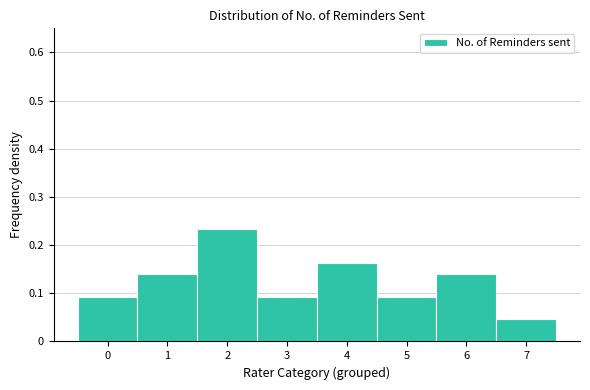

Reading left to right, list every bar in this chart as the range it spans on the x-axis followed by its height. The values are not printed on the chart, so give them approximately, as read against the axis.

-0.5 to 0.5: 0.09
0.5 to 1.5: 0.14
1.5 to 2.5: 0.23
2.5 to 3.5: 0.09
3.5 to 4.5: 0.16
4.5 to 5.5: 0.09
5.5 to 6.5: 0.14
6.5 to 7.5: 0.05